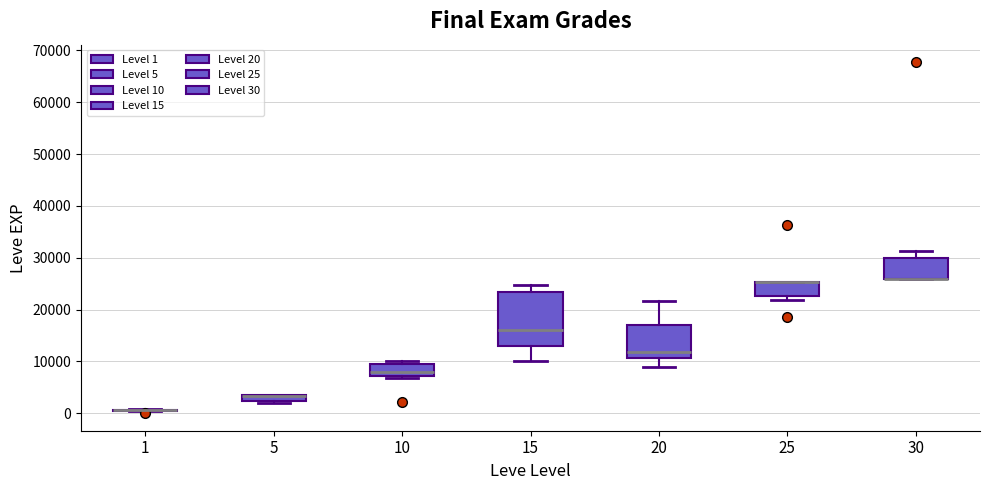

Where does the upper whisker of the box at x = 30 end on the y-axis? The values are not printed on the chart, so give them approximately, as read against the axis.

31000